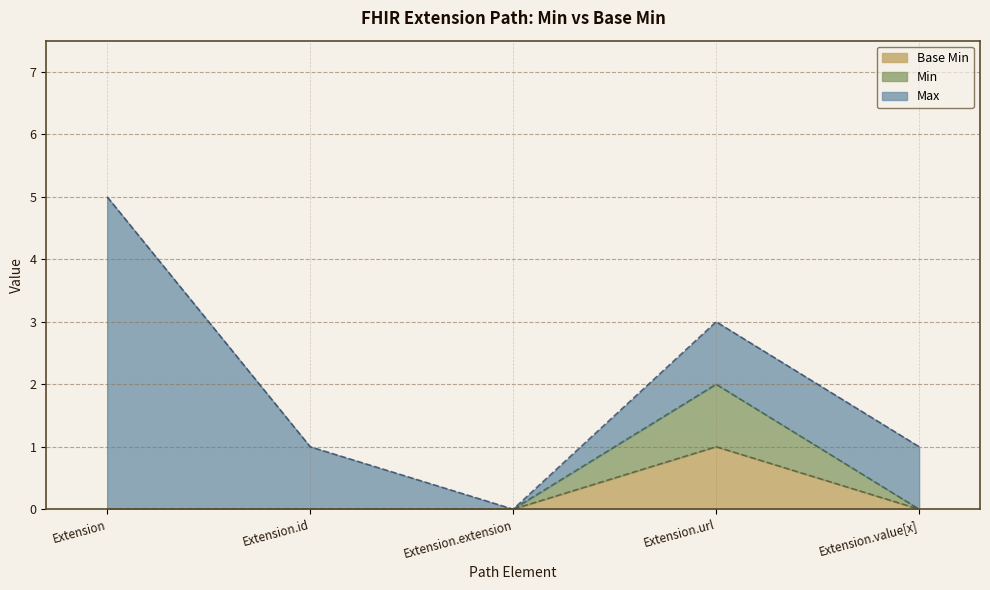

Does the chart have visible grid lines?

Yes